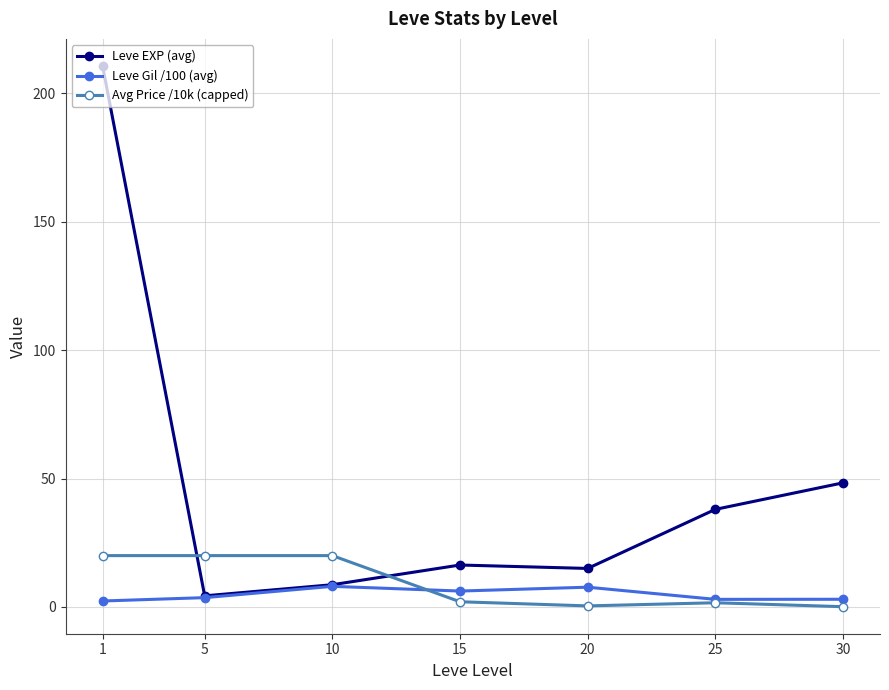

What are all the series names shown in the legend?

Leve EXP (avg), Leve Gil /100 (avg), Avg Price /10k (capped)